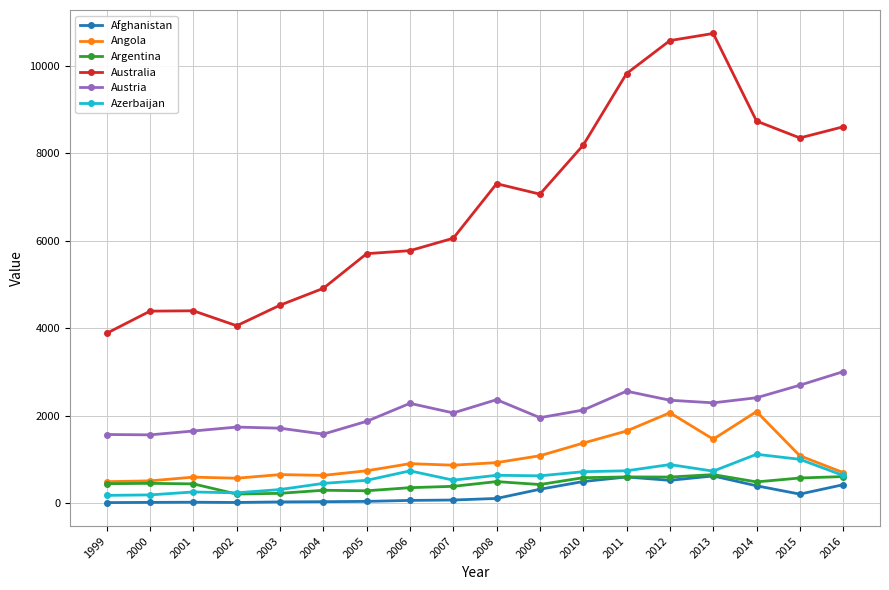

Is it true that Australia equals 5414 at 2014?

False